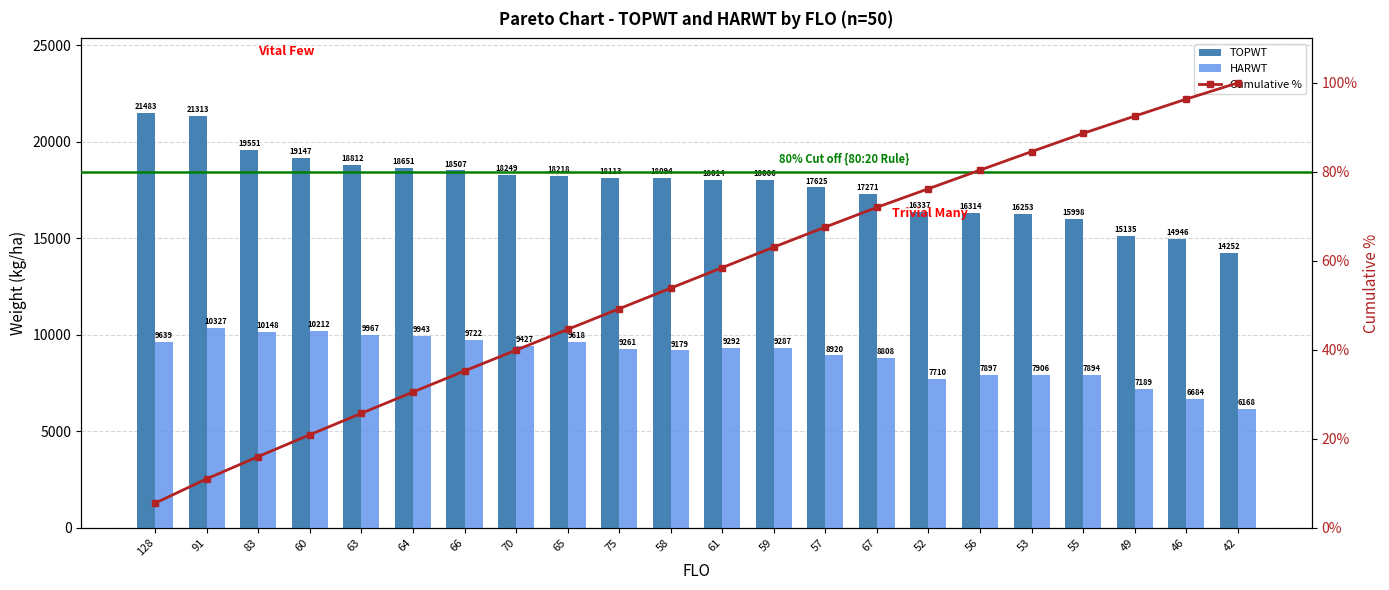

Which category has the lowest value in the Cumulative % series?

128